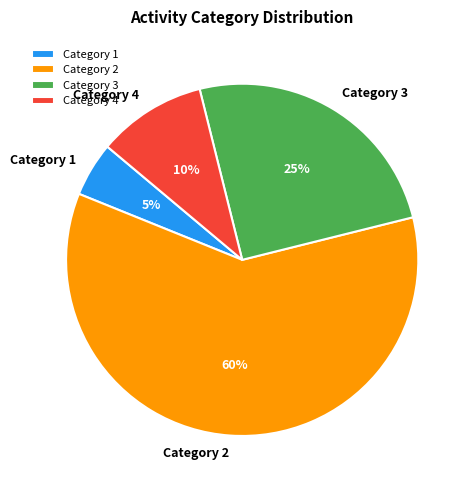

To the nearest percent, what is the difference between the largest and smallest slice percentages?

55%